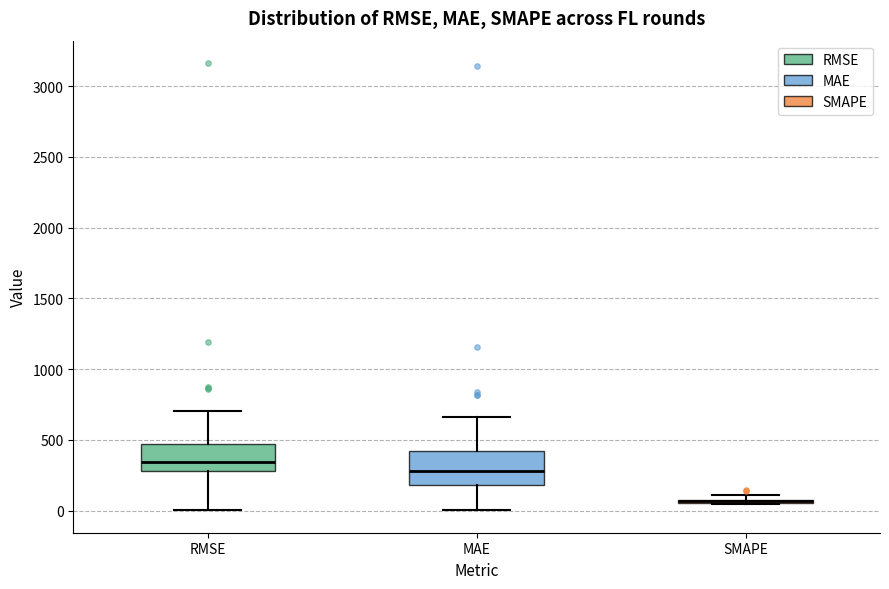

Where is the lower edge of the box for MAE on the y-axis? The values are not printed on the chart, so give them approximately, as read against the axis.

200